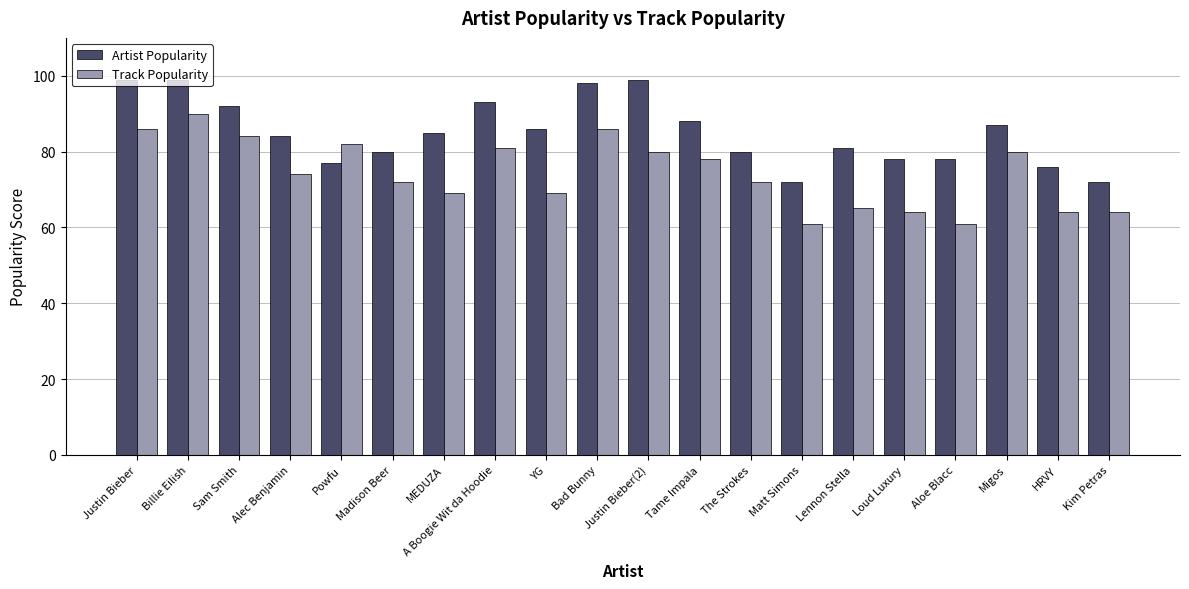

What is the average value of the Track Popularity series?

74